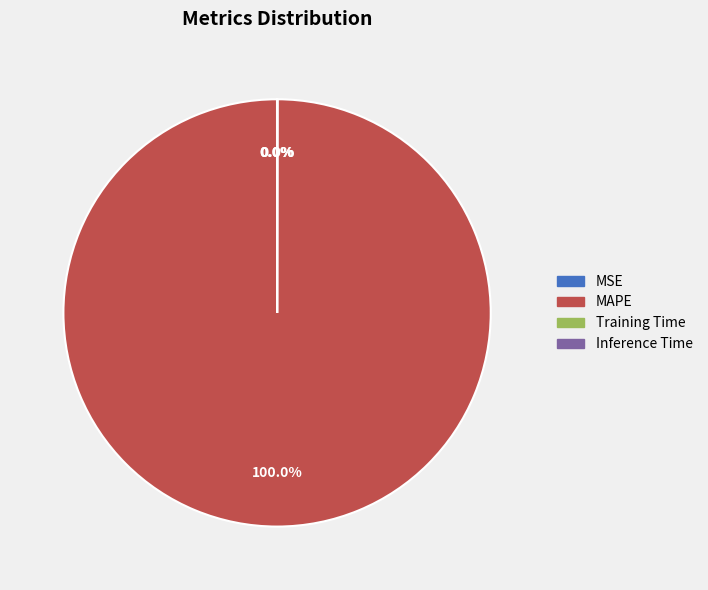

Which category accounts for the majority?

MAPE